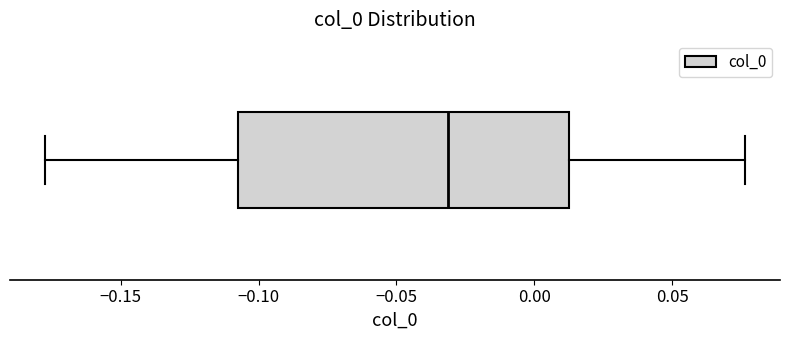

Read this box plot against the x-axis: the position of the median line, the range covered by the box, and the ends of both whiskers. The values are not printed on the chart, so give them approximately, as read against the axis.

median -0.030, box -0.105 to 0.015, whiskers -0.175 to 0.075